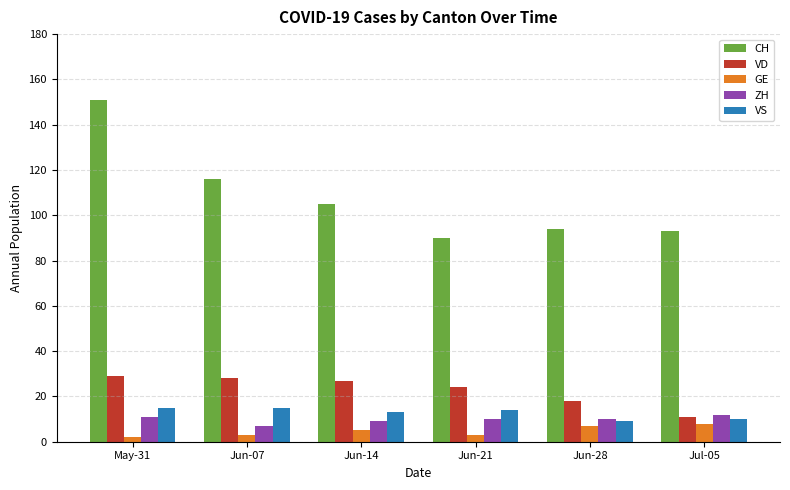

Is it true that VD equals 29 at May-31?

True